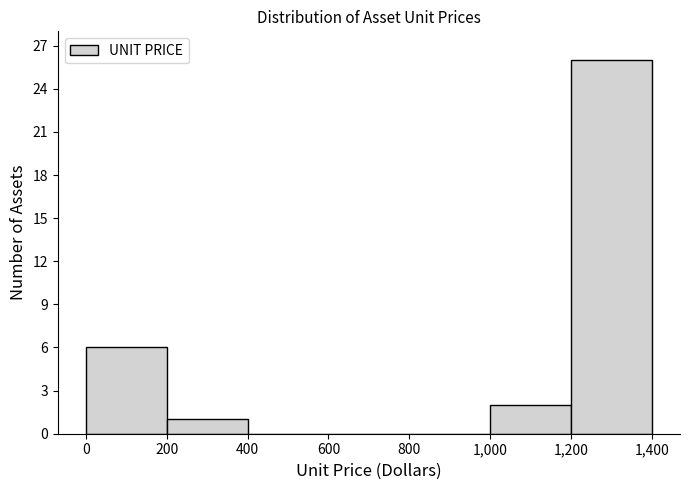

Which range on the x-axis has the tallest bar?

1,200 to 1,400